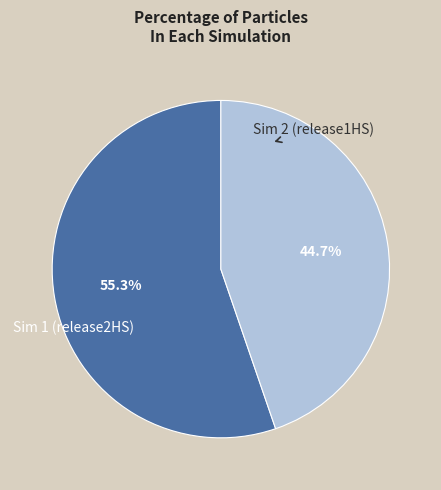

What is the largest slice in the pie chart?

release2HS_3d519adab0_ent_dfa